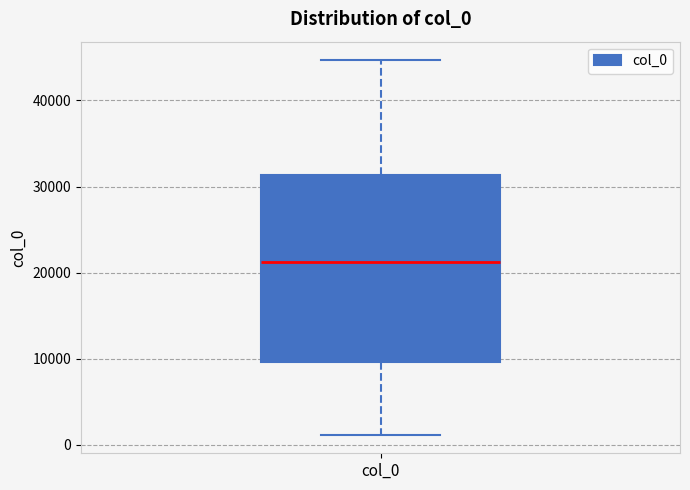

Transcribe this box plot: give where the median line is, the range the box spans, and where the two whiskers end, as read against the y-axis. The values are not printed on the chart, so give them approximately, as read against the axis.

median 21000, box 10000 to 31000, whiskers 1000 to 45000